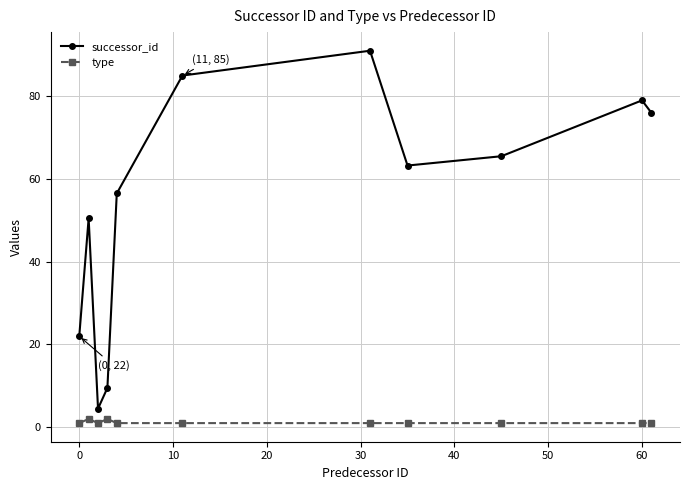

What is the value of the type point at the 4th from the left?

2.0